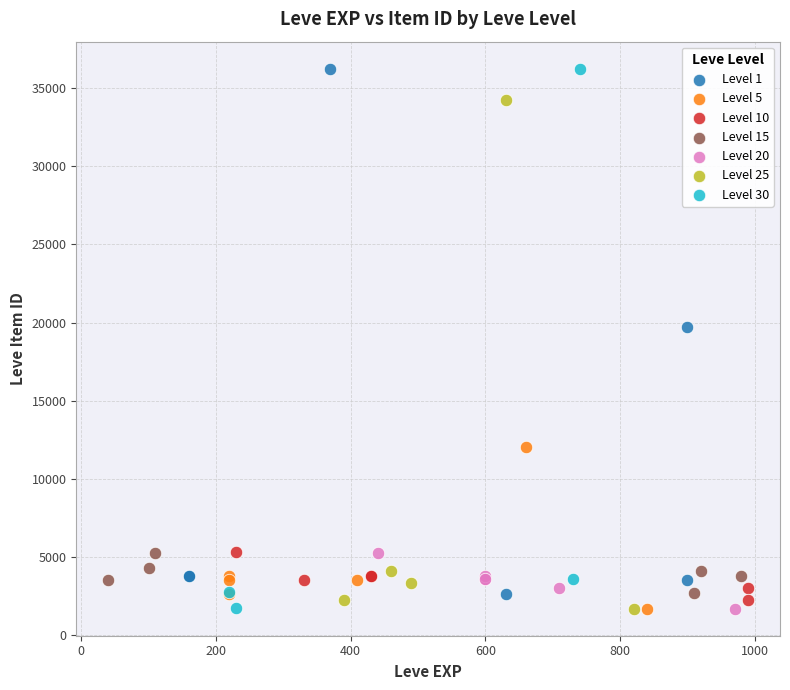

What are all the series names shown in the legend?

Level 1, Level 5, Level 10, Level 15, Level 20, Level 25, Level 30